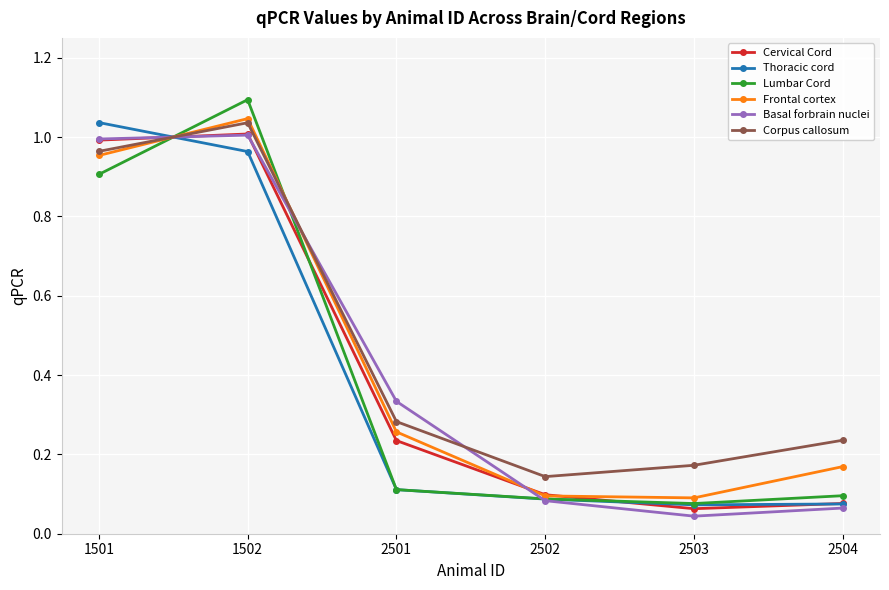

How many times do Cervical Cord and Corpus callosum cross each other?

1